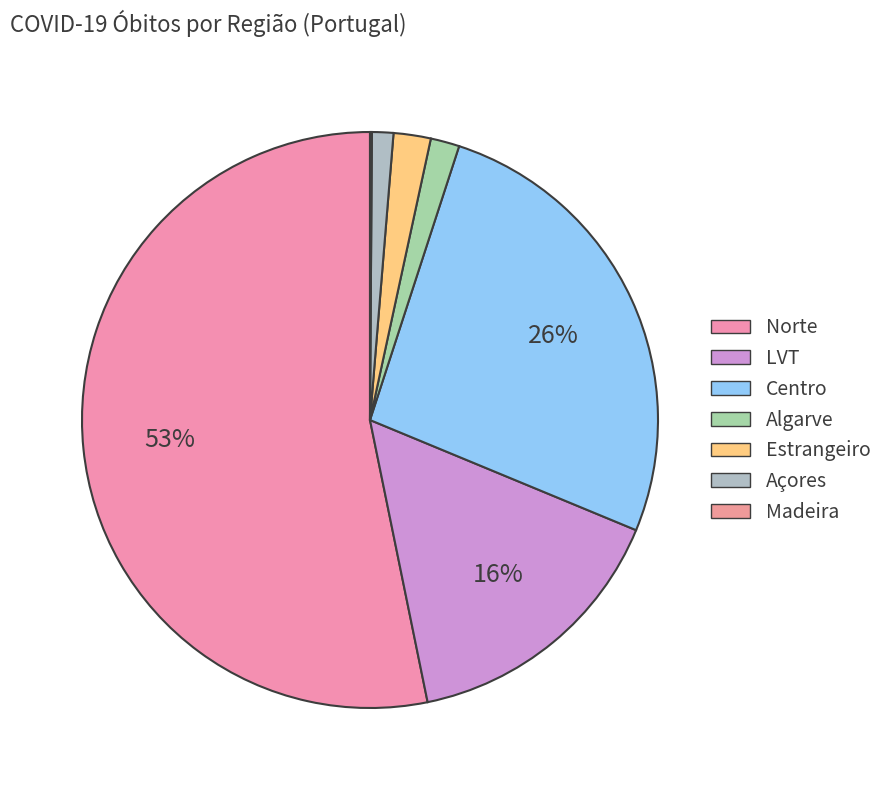

Approximately how many times larger is the value at Estrangeiro compared to Madeira?

20.0